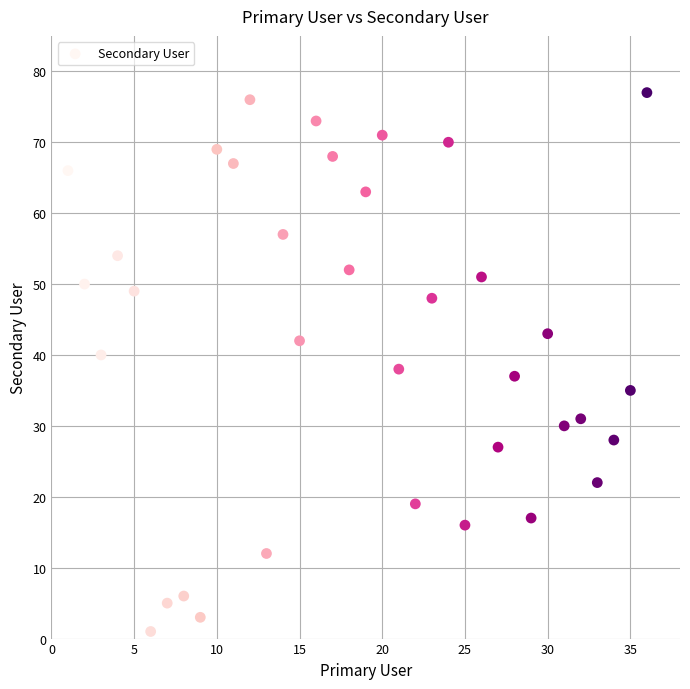

What is the range of X values (max minus min)?

35